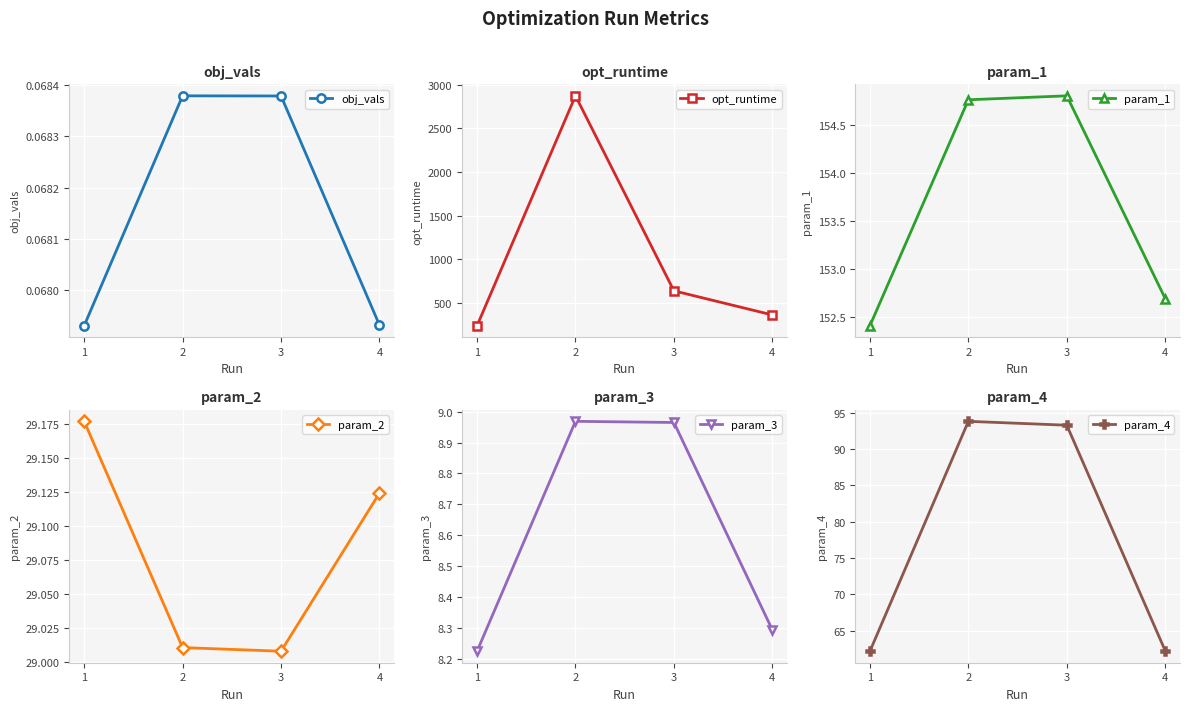

Which category has the highest value in the opt_runtime series?

2